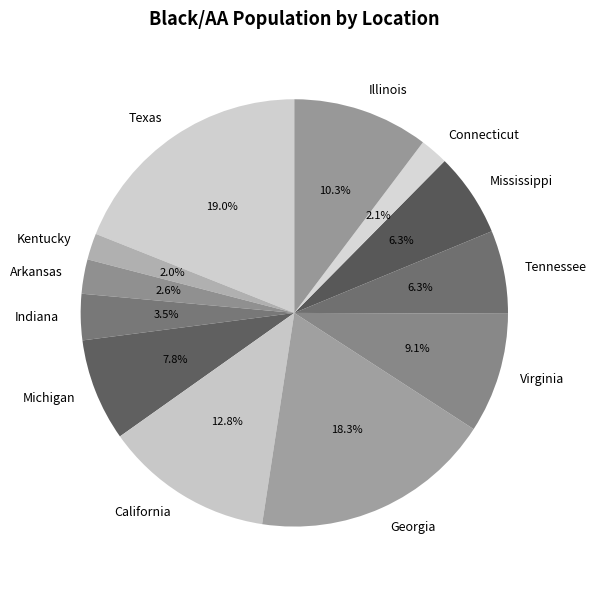

True or false: Mississippi accounts for 6% of the total.

True